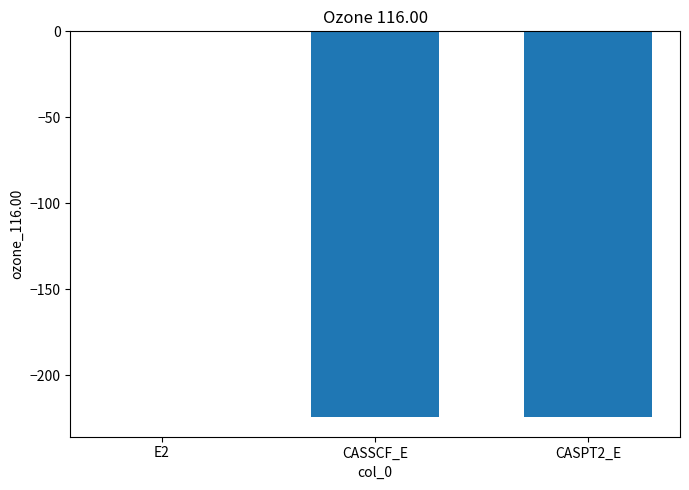

How many data points are above -224?

1